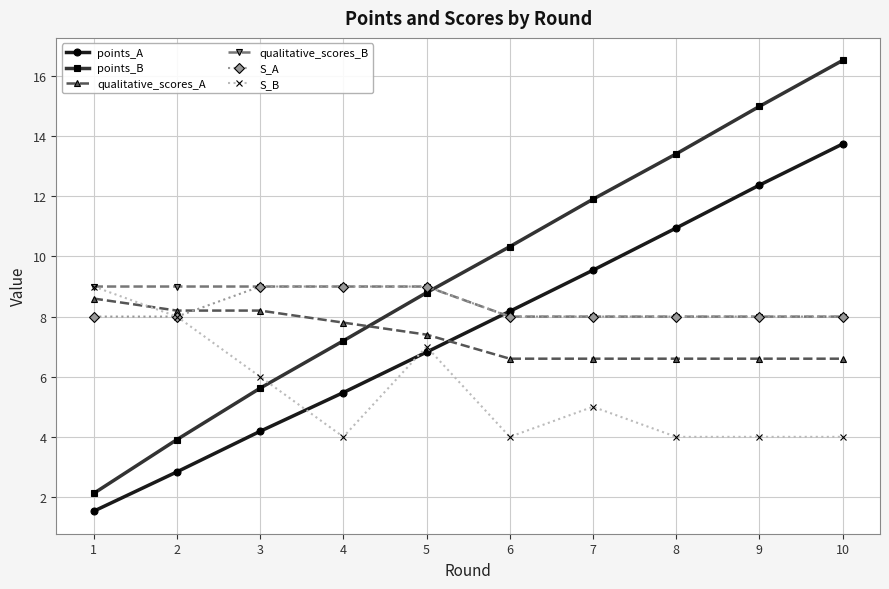

What is the difference between the second highest and second lowest values in the S_A series?

1.0